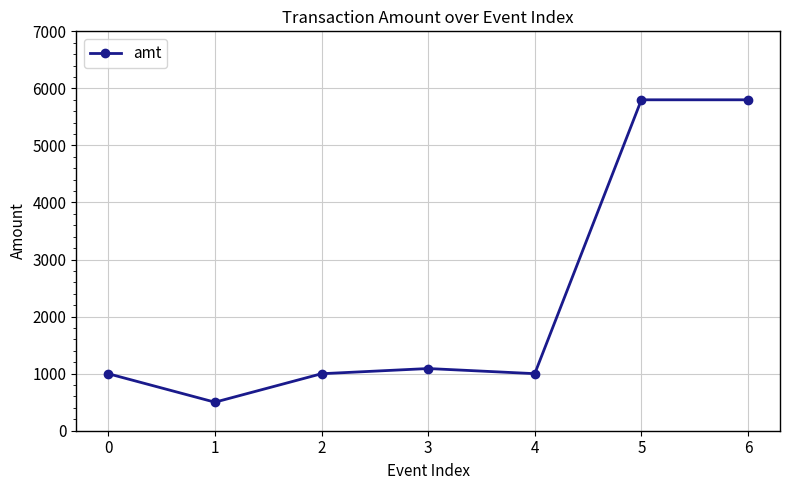

What is the difference between the maximum and minimum values?

5300